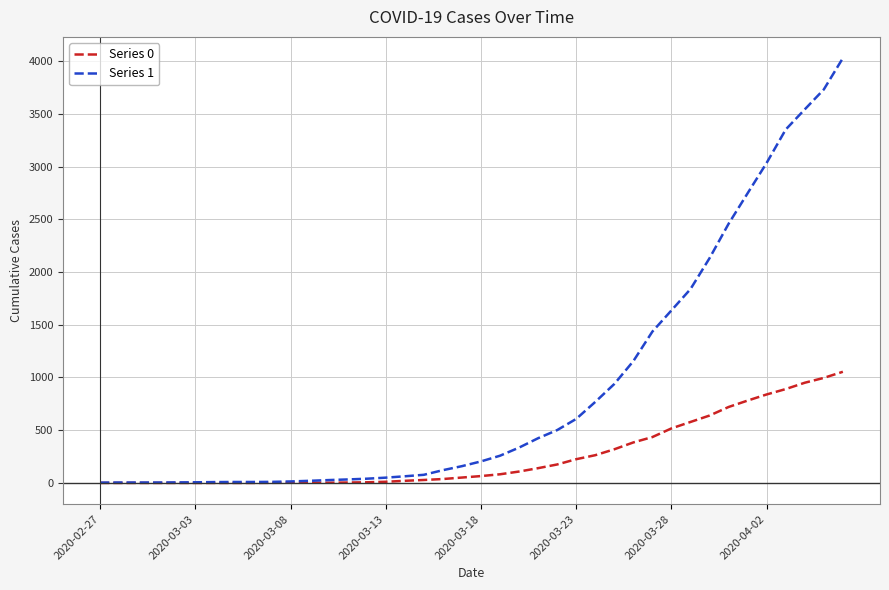

Which series has the largest total across all categories?

Series 1